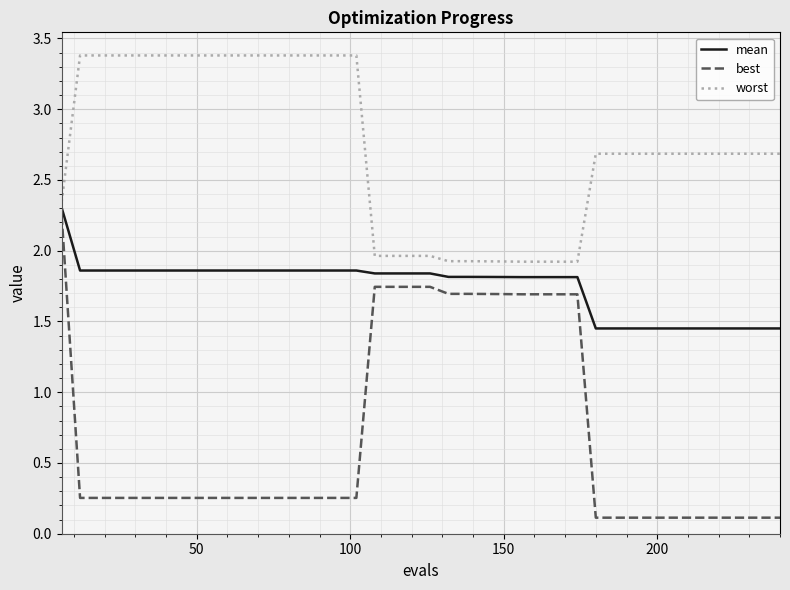

True or false: best and worst intersect in this chart.

False